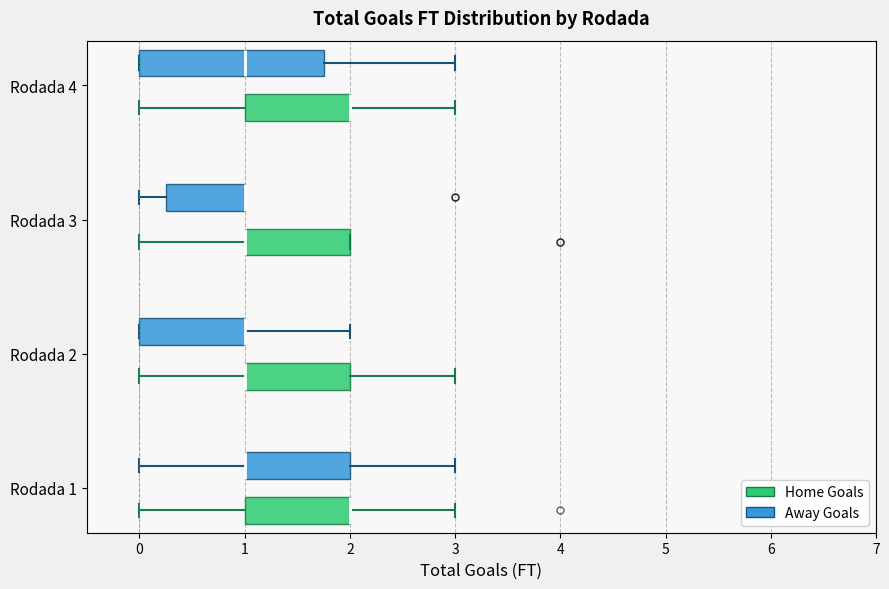

Where is the right edge of the box for Rodada 3 (Home Goals) on the x-axis? The values are not printed on the chart, so give them approximately, as read against the axis.

2.0